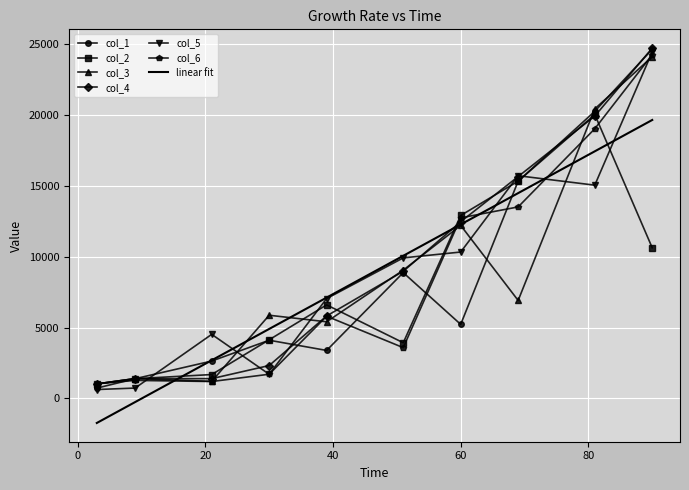

How many values in the col_1 series are below 5229?

5